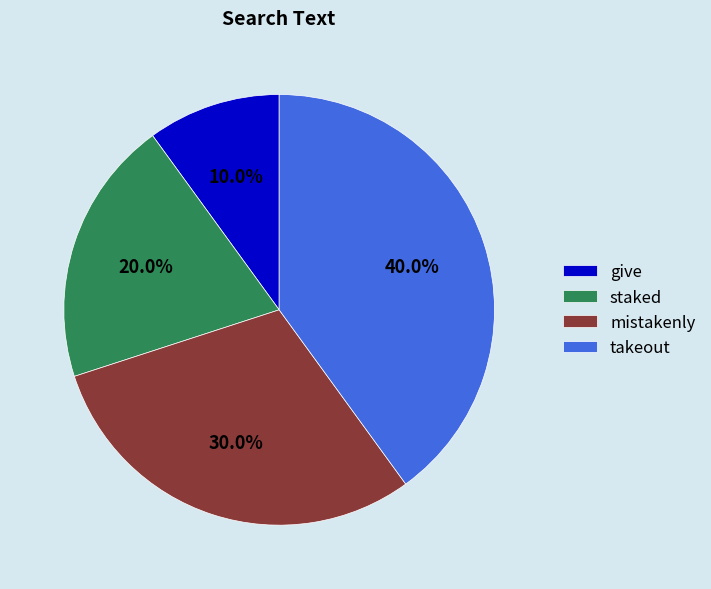

To the nearest percent, what is the average slice percentage?

25%